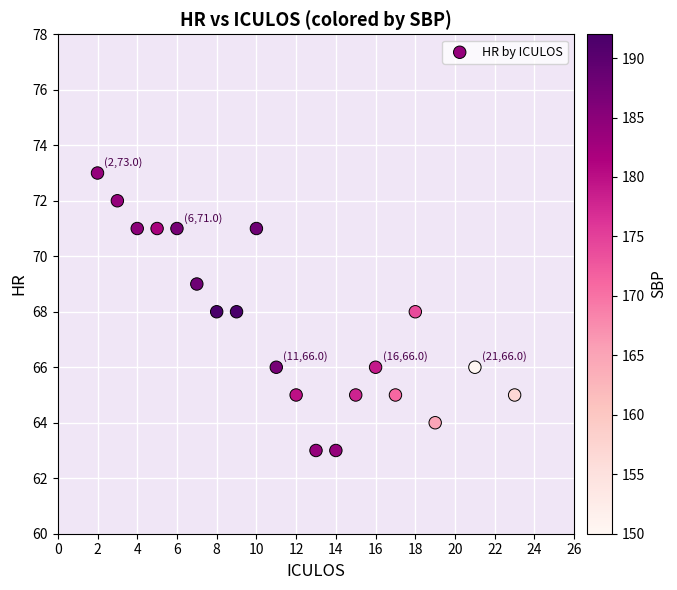

What is the range of Y values (max minus min)?

10